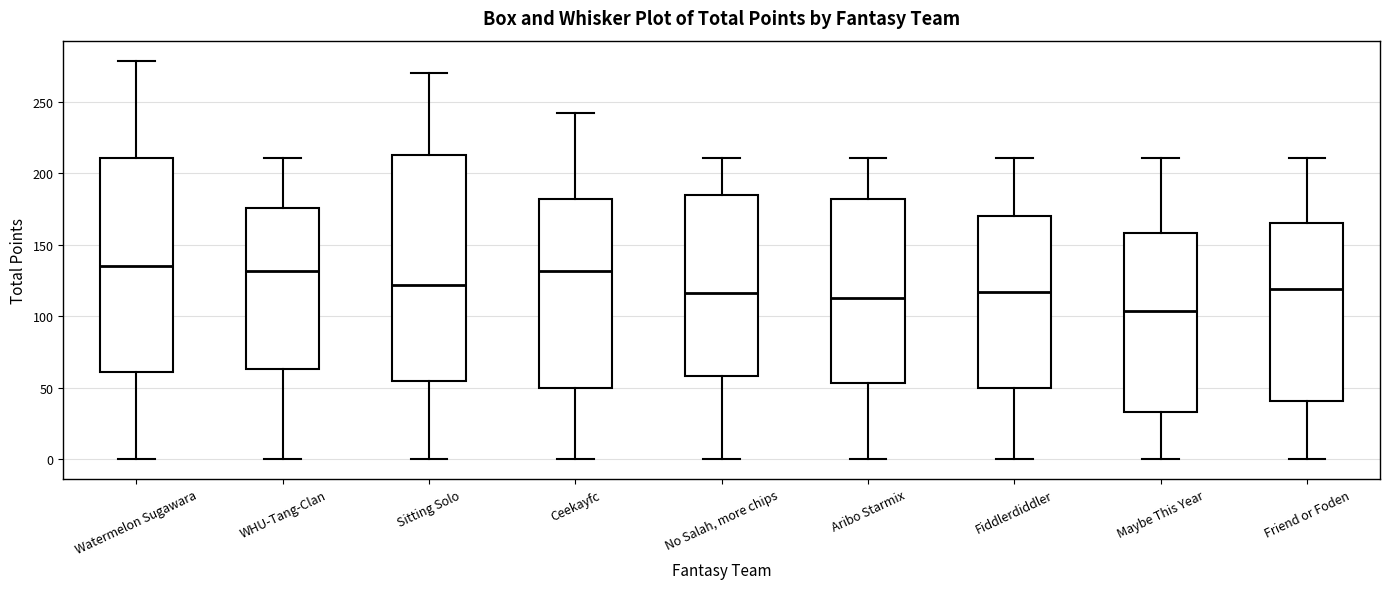

Which box's median line is the lowest?

Maybe This Year